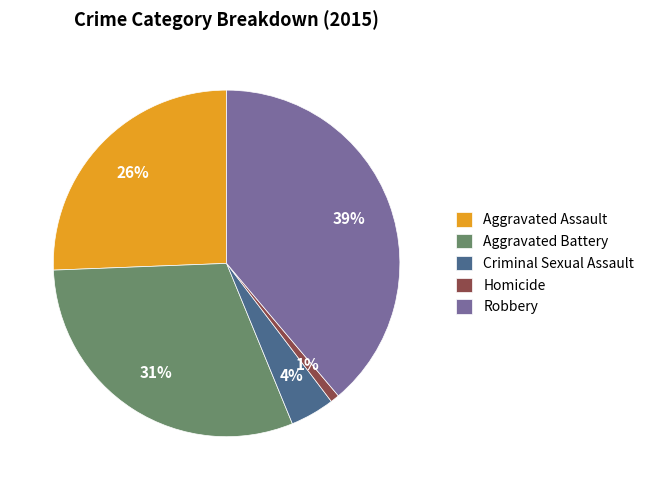

To the nearest percent, what is the average slice percentage?

20%